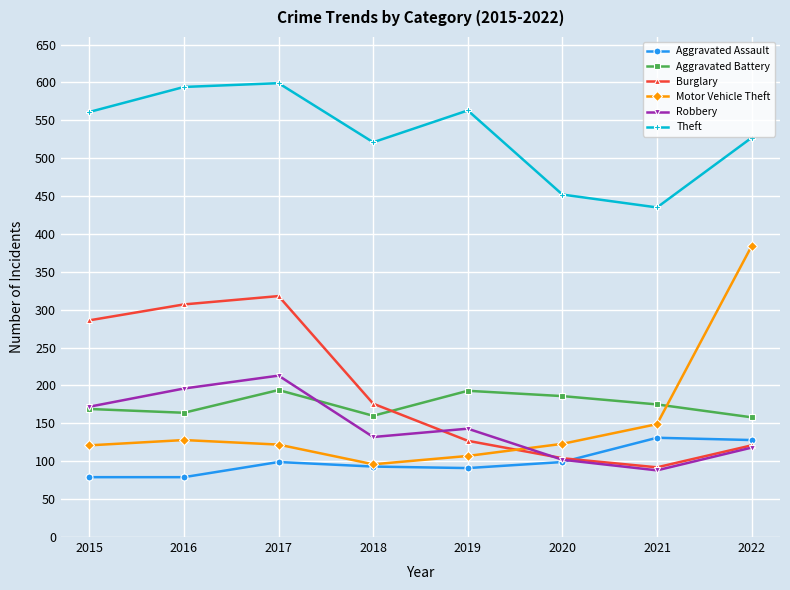

True or false: Motor Vehicle Theft and Burglary intersect in this chart.

True